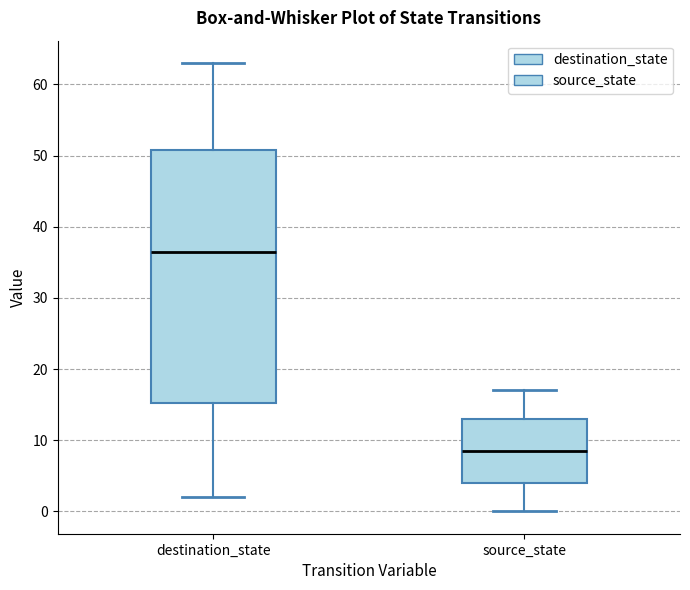

Where does the median line of the box for destination_state sit on the y-axis? The values are not printed on the chart, so give them approximately, as read against the axis.

37